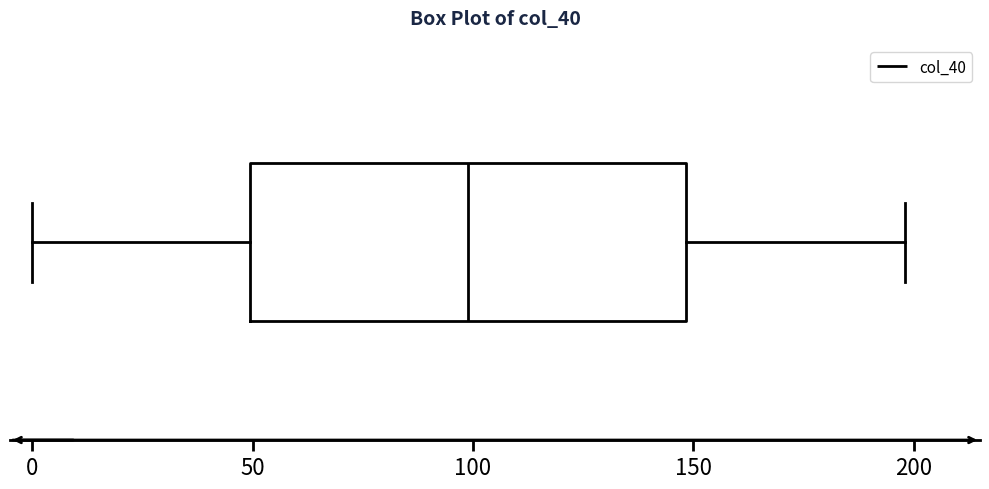

Where does the median line of the box sit on the x-axis? The values are not printed on the chart, so give them approximately, as read against the axis.

100